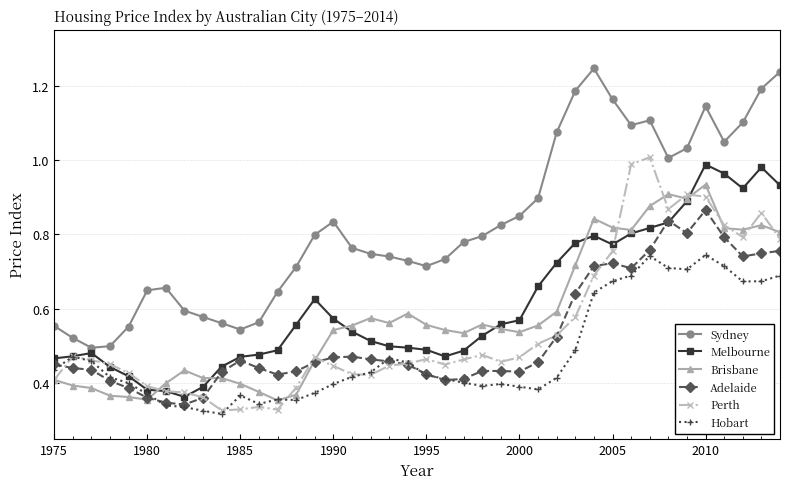

In Adelaide, how many points are higher than both neighbors (excluding endpoints)?

6